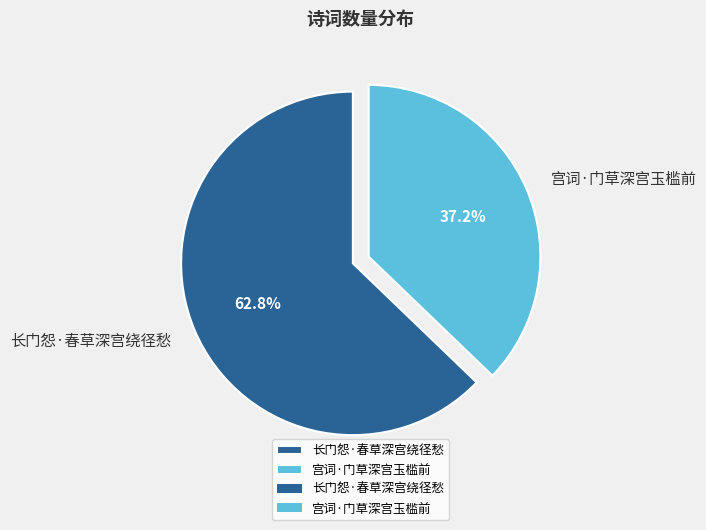

To the nearest percent, what percentage of the pie is 长门怨·春草深宫绕径愁?

63%